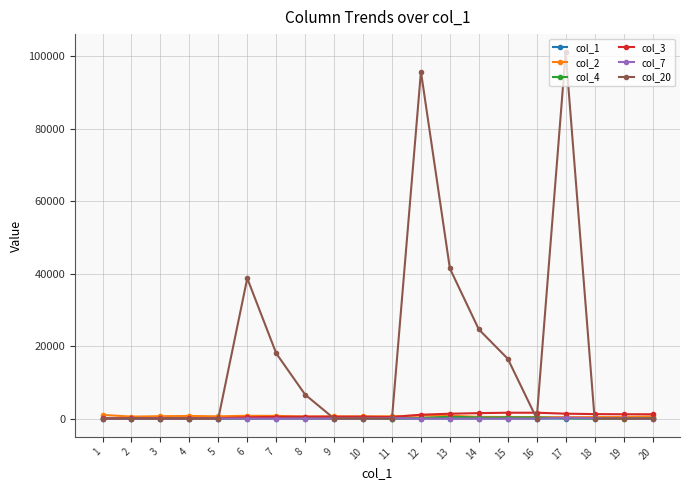

Which series has the largest total across all categories?

col_20